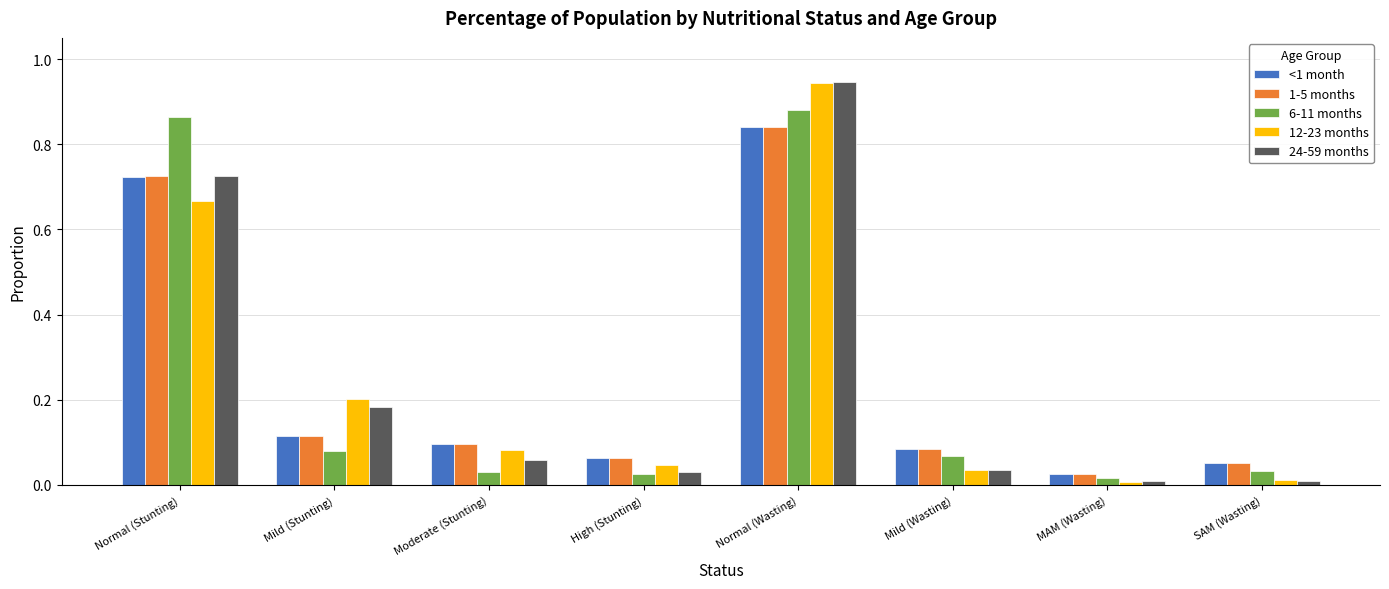

The value of 12-23 months at MAM (Wasting) is 0.0. True or false?

True